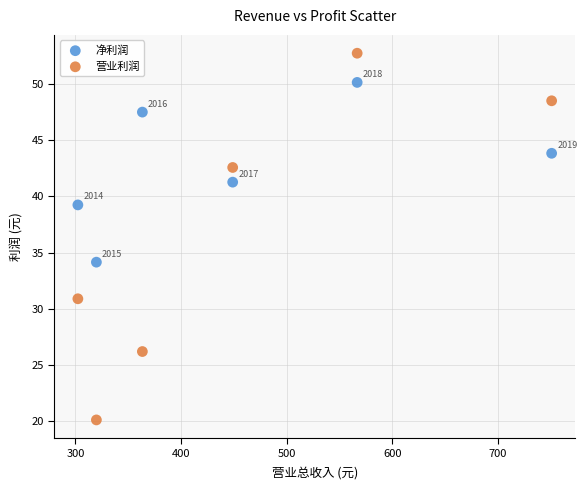

Which series contains the highest Y value?

营业利润